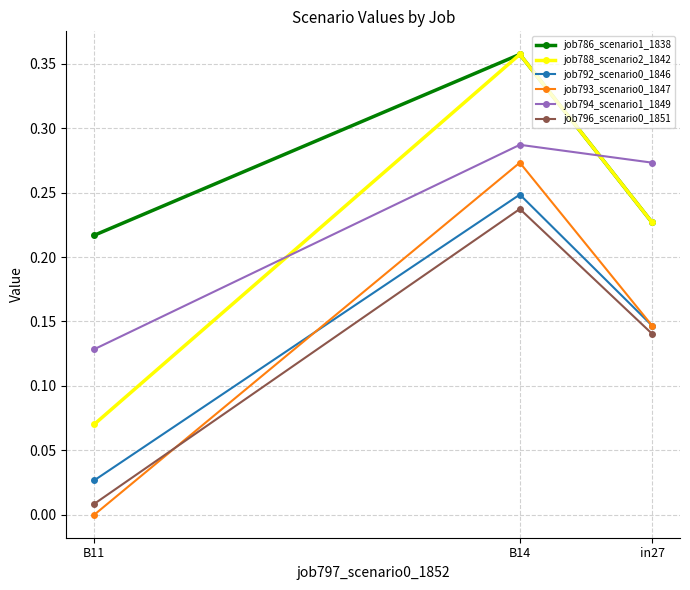

Which series changed the most between in27 and B11?

job788_scenario2_1842